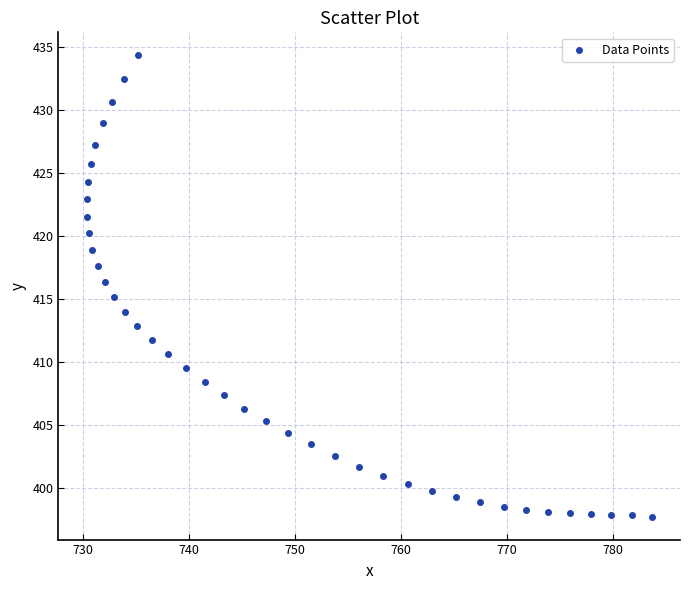

What is the range of Y values (max minus min)?

36.6